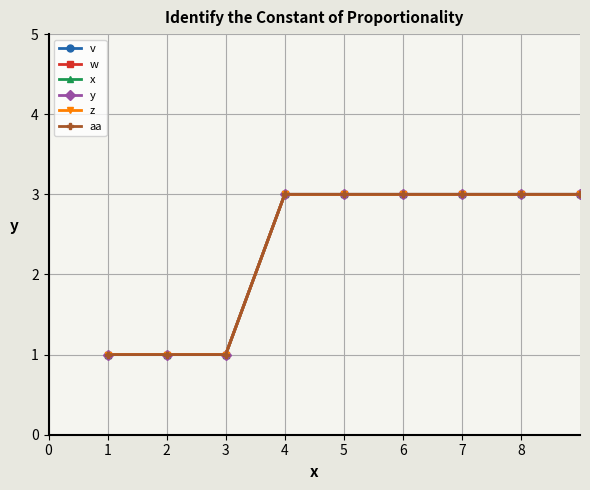

How many x values are between 1 and 3?

9